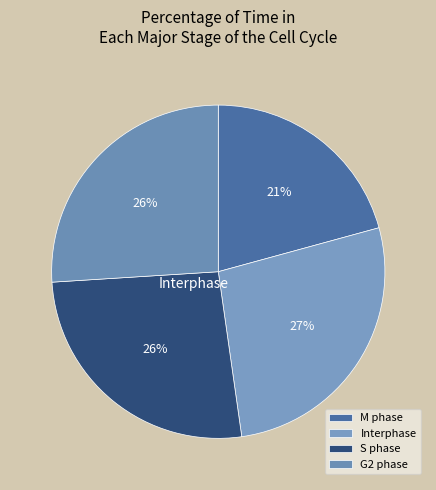

Count the number of slices in the pie.

4